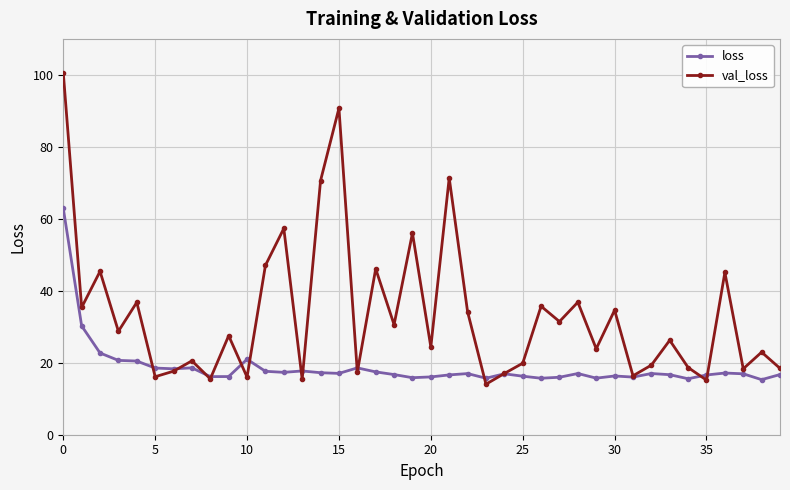

How many data points in val_loss are less than 27?

20